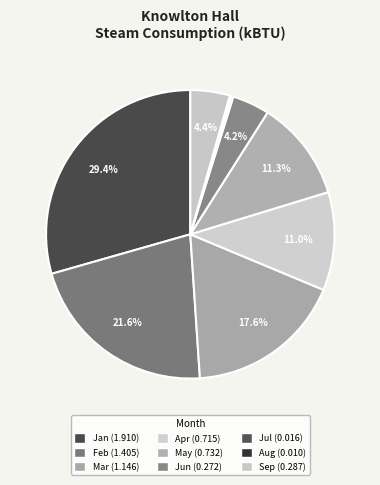

True or false: Mar accounts for 10% of the total.

False